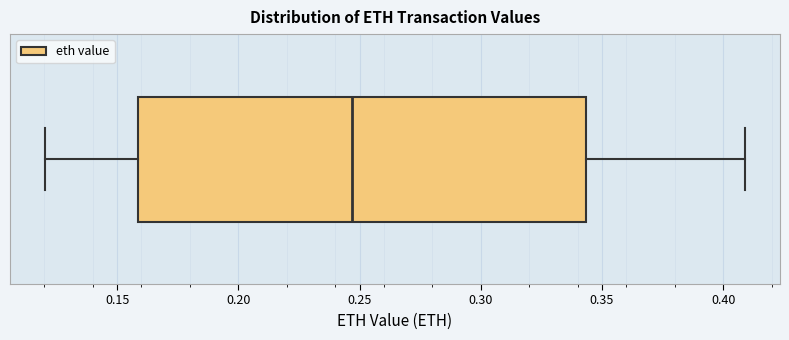

Read this box plot against the x-axis: the position of the median line, the range covered by the box, and the ends of both whiskers. The values are not printed on the chart, so give them approximately, as read against the axis.

median 0.245, box 0.160 to 0.345, whiskers 0.120 to 0.410